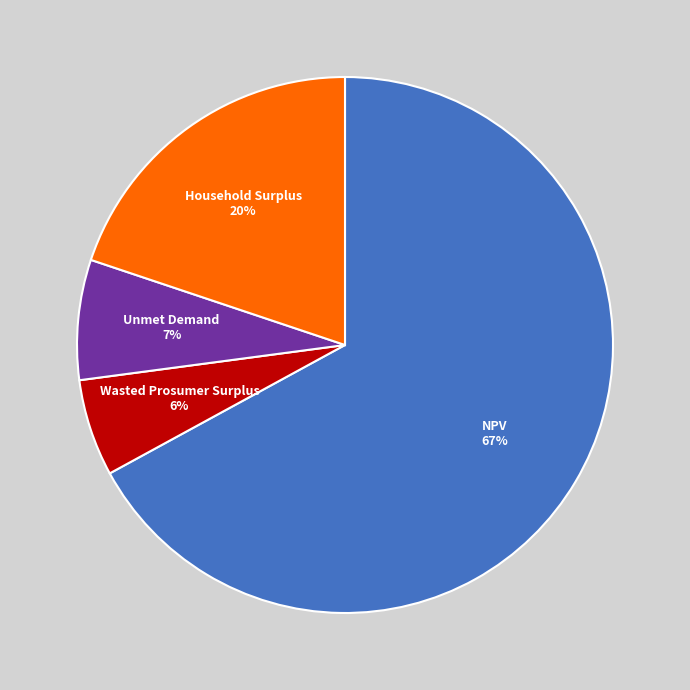

To the nearest percent, what is the combined percentage of Wasted Prosumer Surplus and Household Surplus?

26%